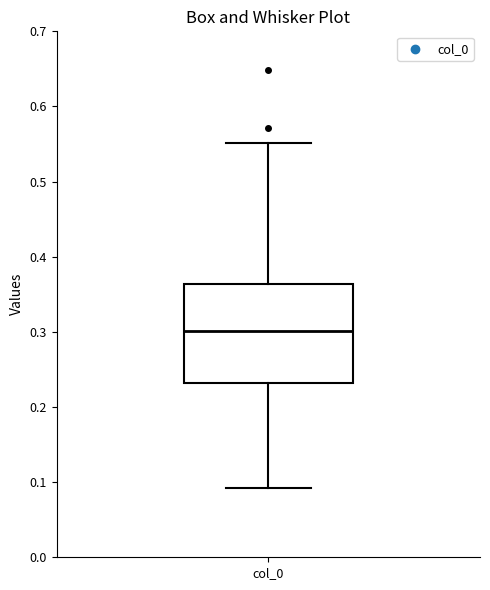

Where does the upper whisker of the box for col_0 end on the y-axis? The values are not printed on the chart, so give them approximately, as read against the axis.

0.55